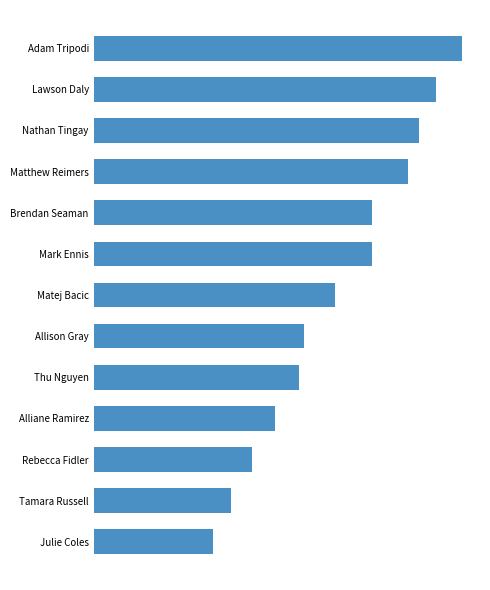

What is the greatest value displayed?

594